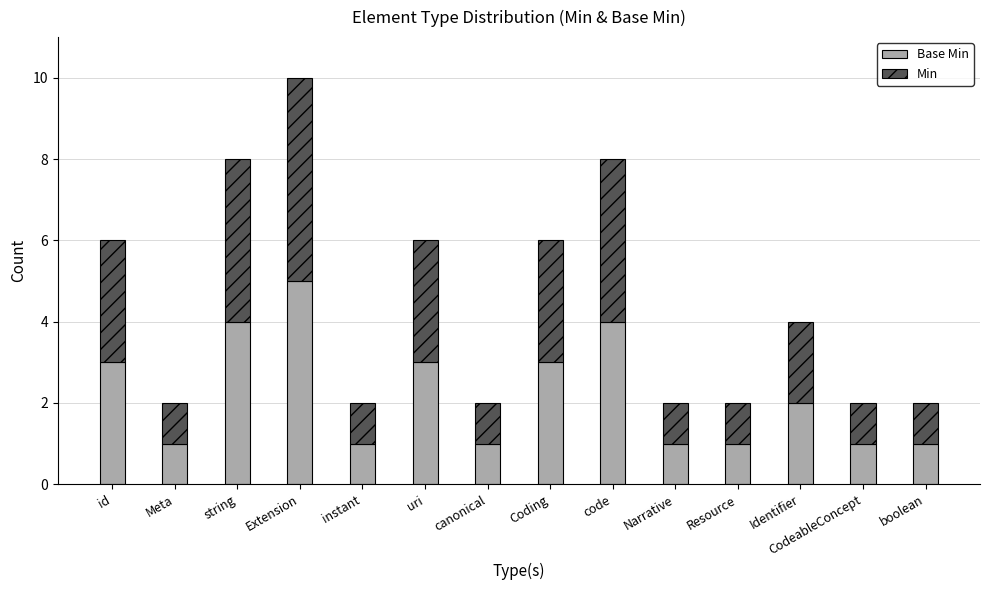

What is the total value across all series at Extension?

10